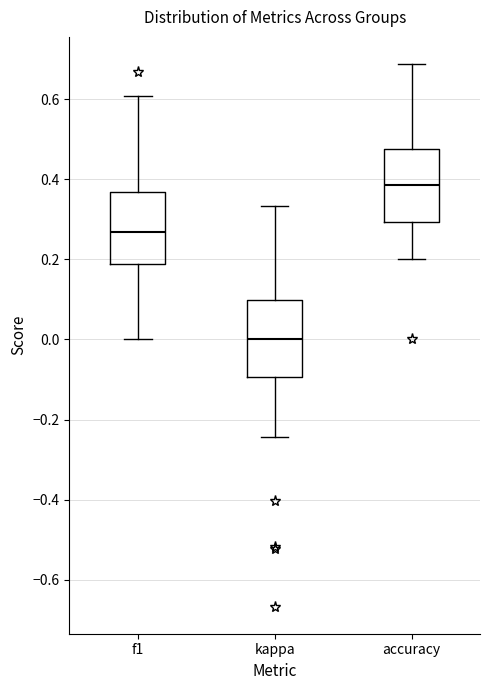

Which box has the lowest median line?

kappa